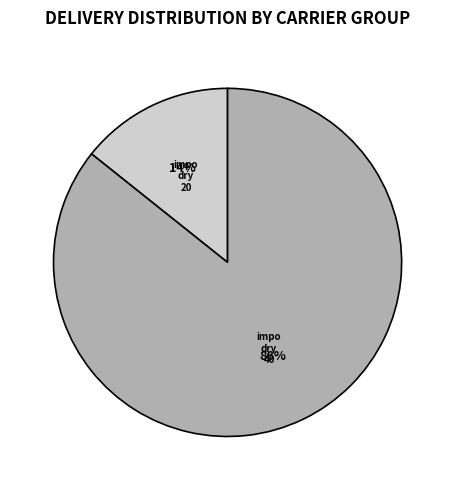

Is there any slice that represents more than half of the pie?

Yes